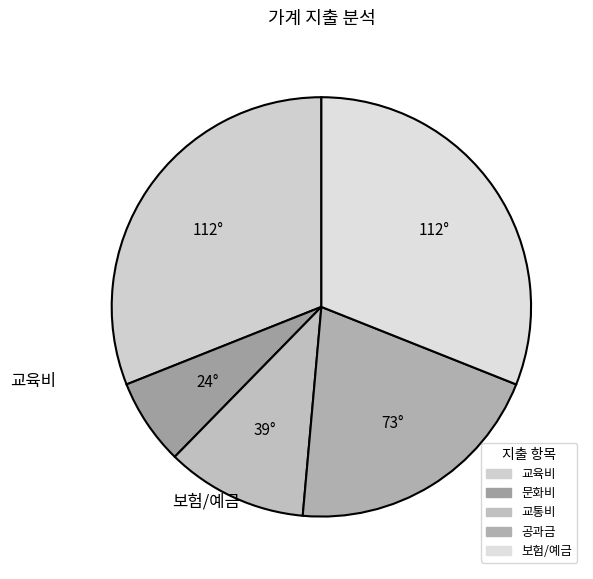

How many segments does this pie chart have?

5